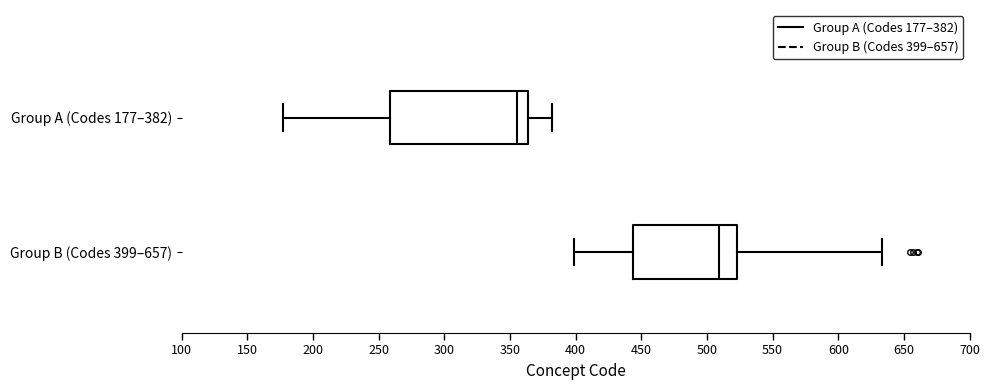

Reading bottom to top, transcribe this box plot: for each box, give where its median line is, the range the box spans, and where its two whiskers end, as read against the x-axis. The values are not printed on the chart, so give them approximately, as read against the axis.

Group B (Codes 399–657): median 510, box 445 to 525, whiskers 400 to 635
Group A (Codes 177–382): median 355, box 260 to 365, whiskers 175 to 380